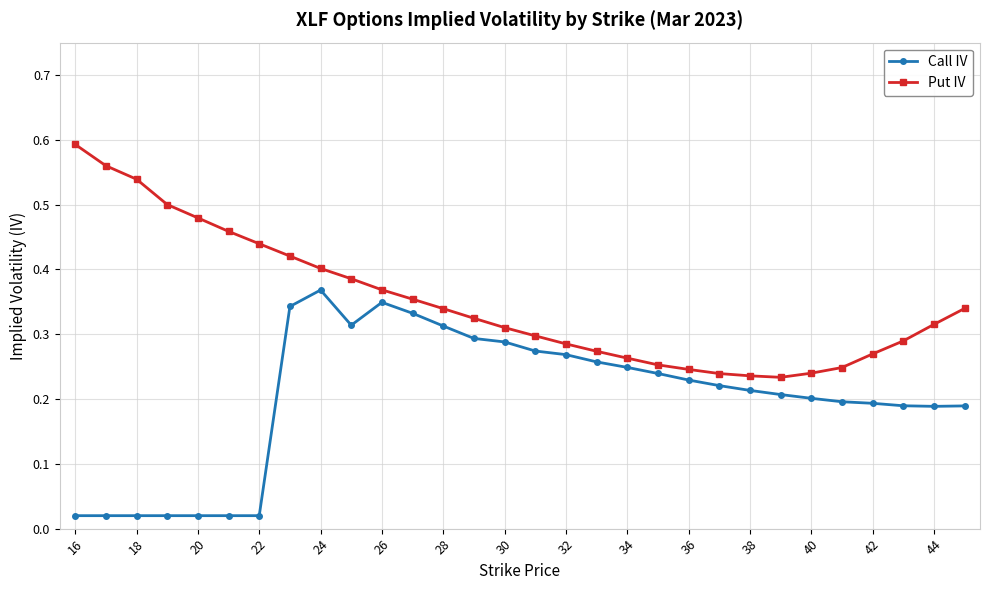

What is the sum of all Call IV values?

6.1